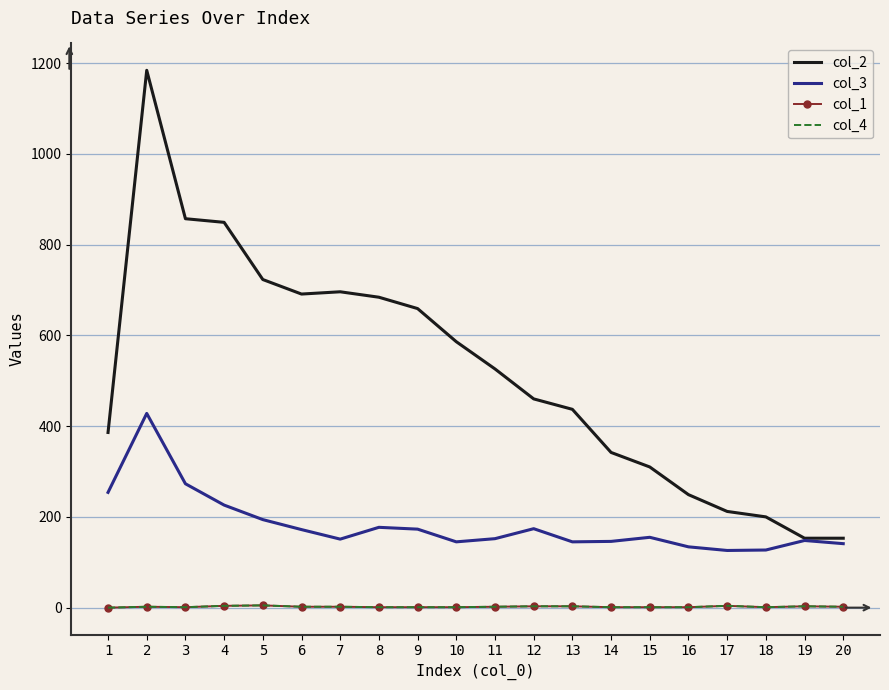

Which series has the largest range (max minus min)?

col_2